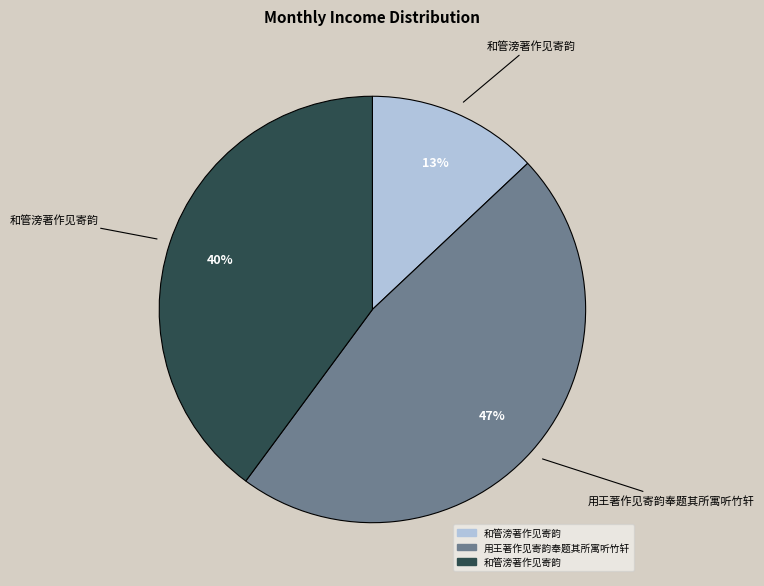

To the nearest percent, what is the average slice percentage?

33%